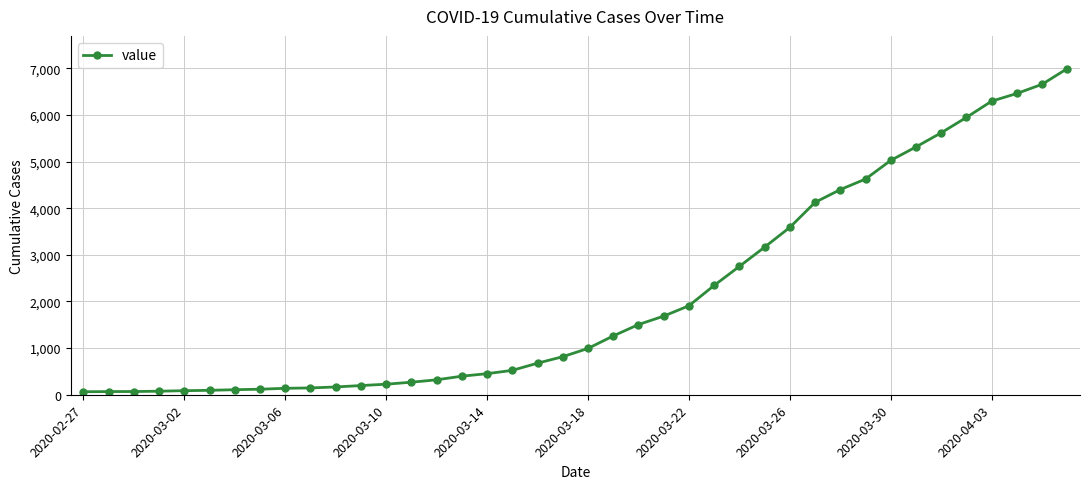

Is this an area chart (filled region under the line)?

No